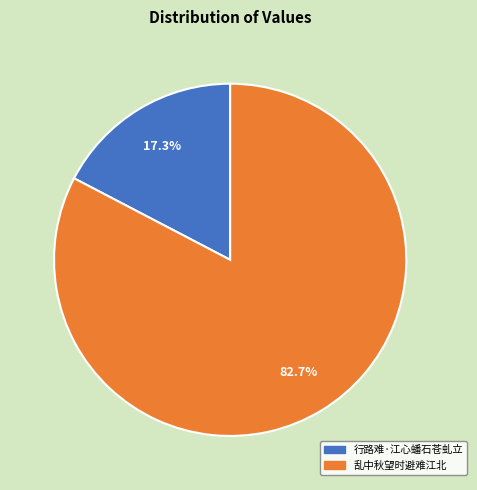

What percentage is the 行路难·江心蟠石苍虬立 slice, to the nearest percent?

17%